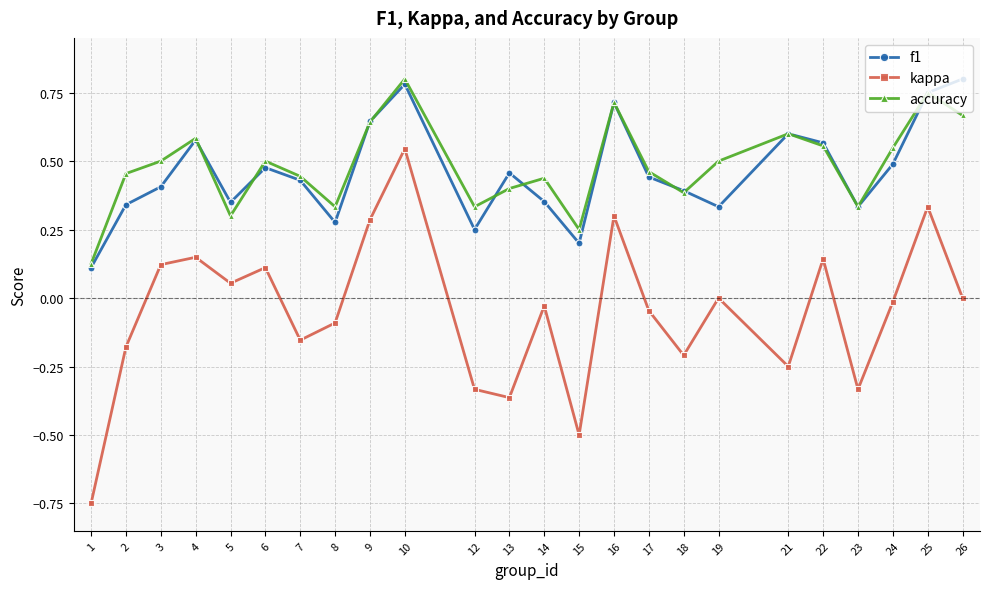

Which category has the lowest value across all series?

1